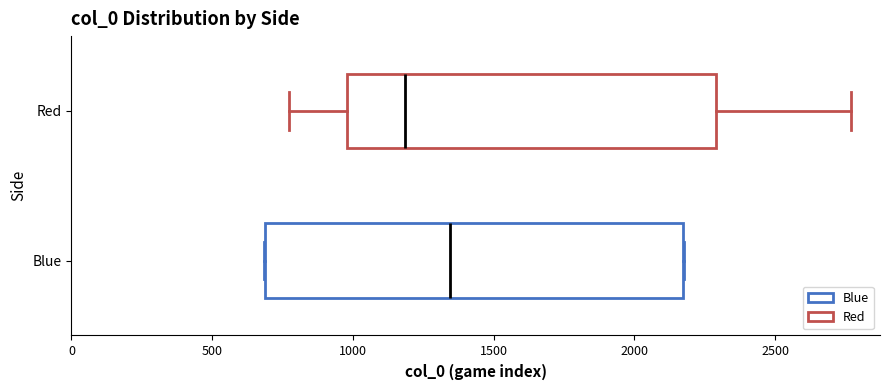

Where is the left edge of the box for Blue on the x-axis? The values are not printed on the chart, so give them approximately, as read against the axis.

700